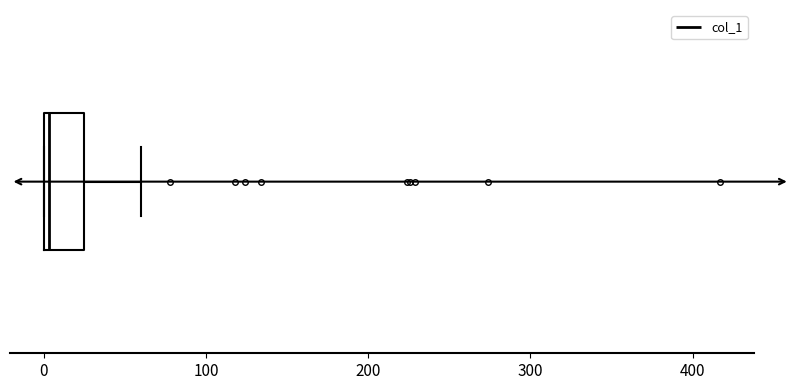

Where is the left edge of the box on the x-axis? The values are not printed on the chart, so give them approximately, as read against the axis.

0